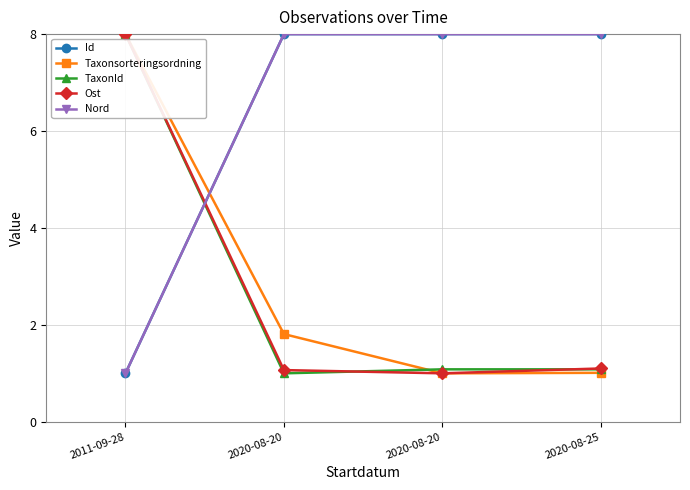

Which series changed the most between 2011-09-28 and 2020-08-25?

Nord